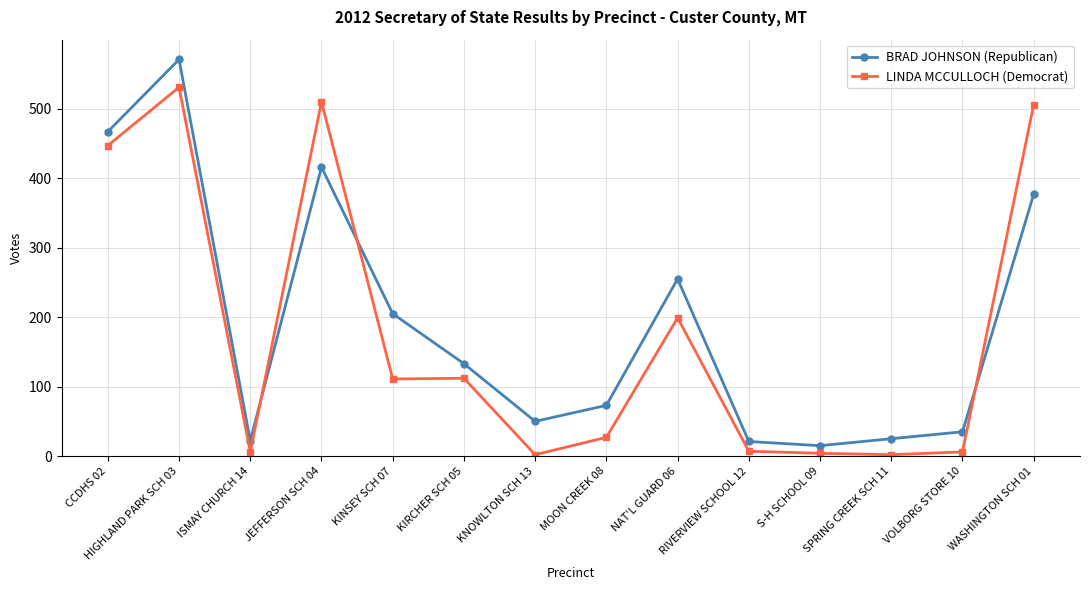

How many series are shown in this chart?

2